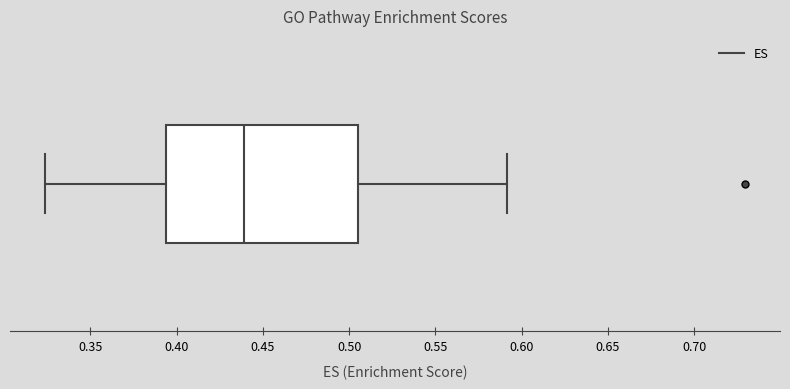

Transcribe this box plot: give where the median line is, the range the box spans, and where the two whiskers end, as read against the x-axis. The values are not printed on the chart, so give them approximately, as read against the axis.

median 0.440, box 0.395 to 0.505, whiskers 0.325 to 0.590